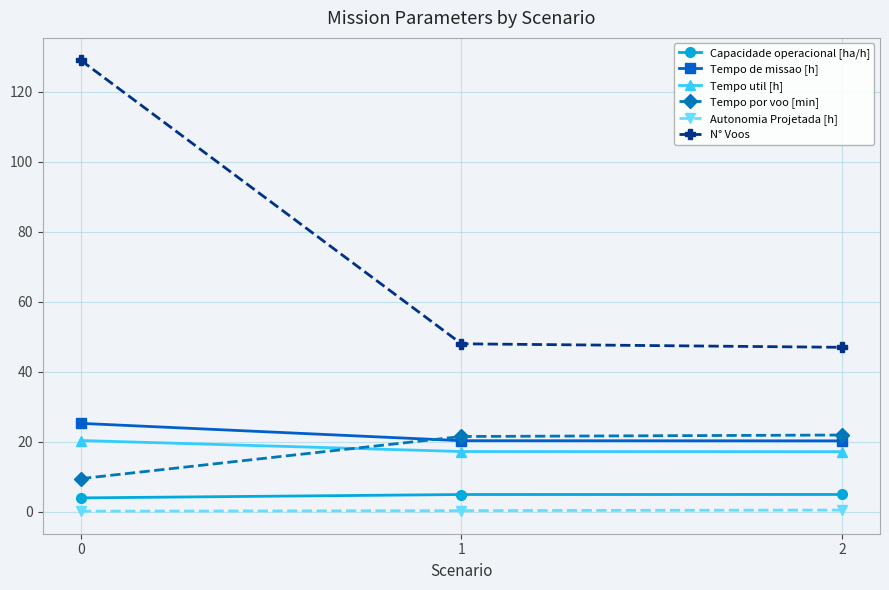

Count the number of categories in the chart.

3